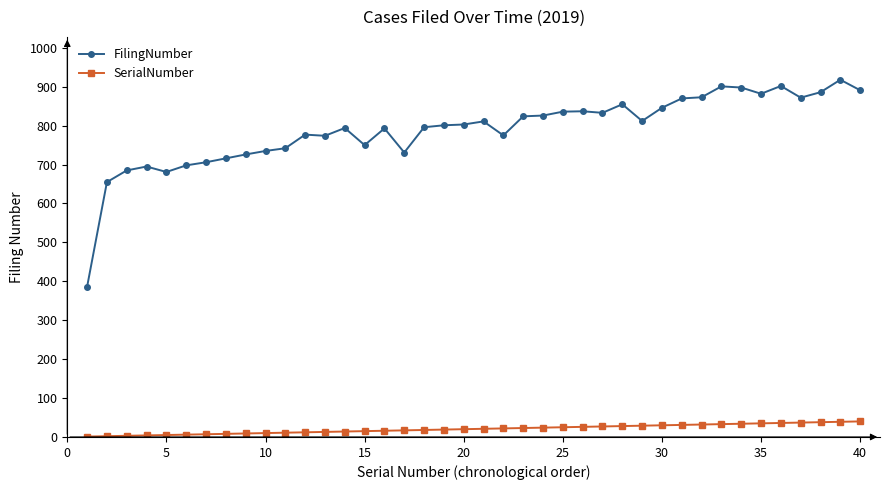

Rank the series by their maximum value, from lowest to highest.

SerialNumber, FilingNumber